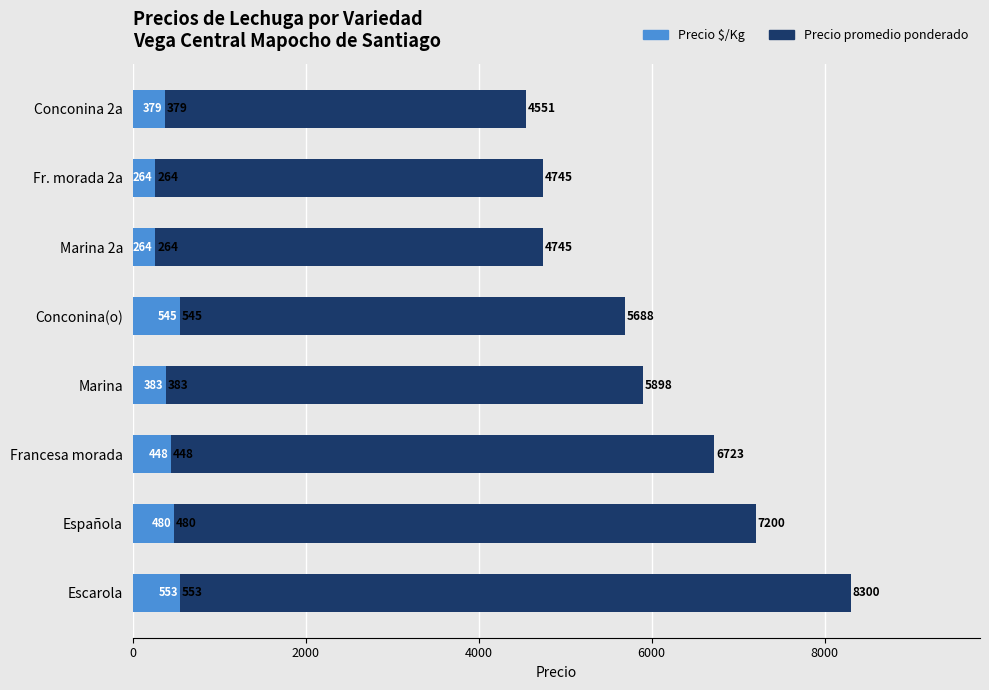

What is the average value of the Precio promedio ponderado series?

5981.1